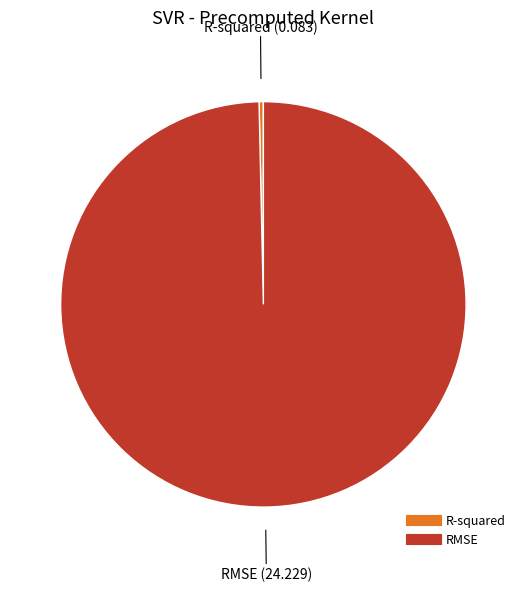

The RMSE slice represents 87% of the pie. True or false?

False